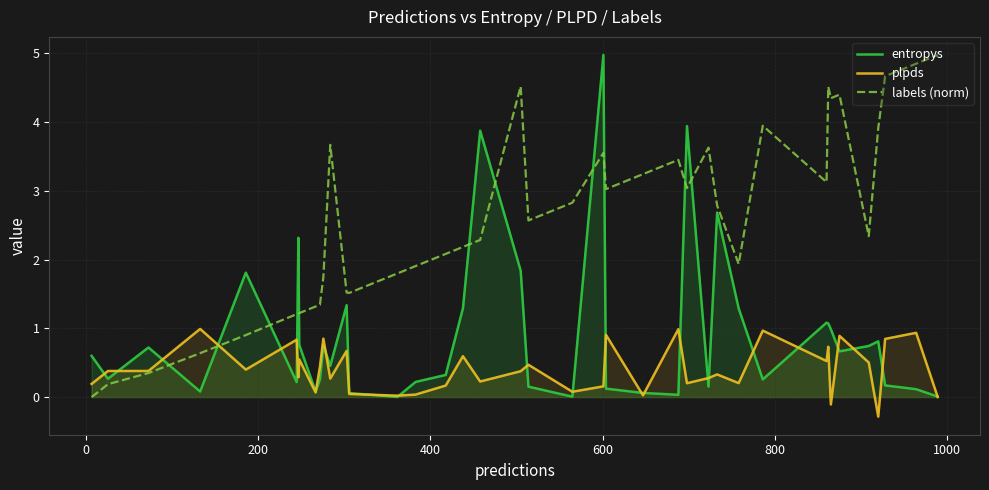

What is the maximum value for plpds?

1.0